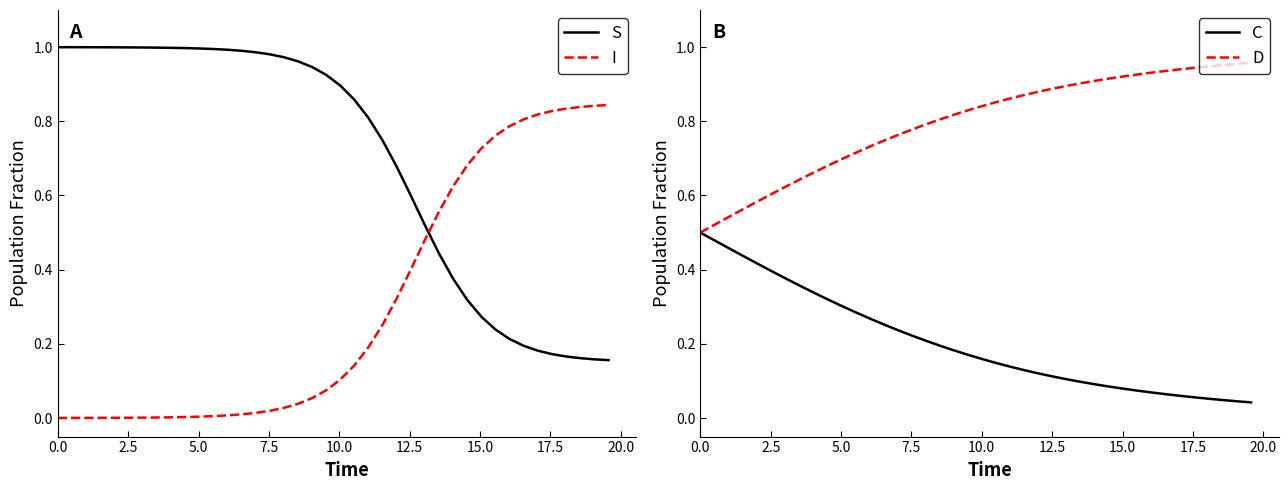

Count the number of categories in the chart.

40